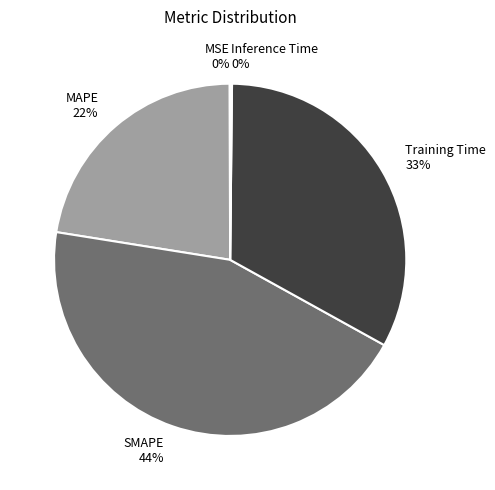

True or false: MAPE accounts for 22% of the total.

True